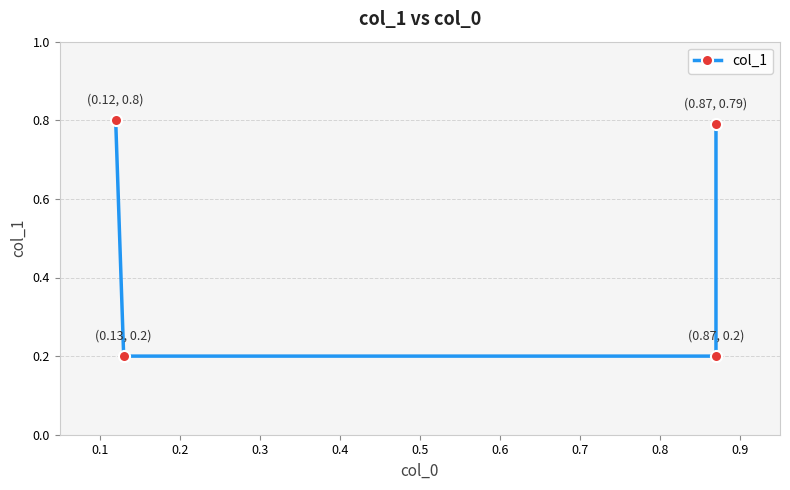

What is the sum of all values?

2.0